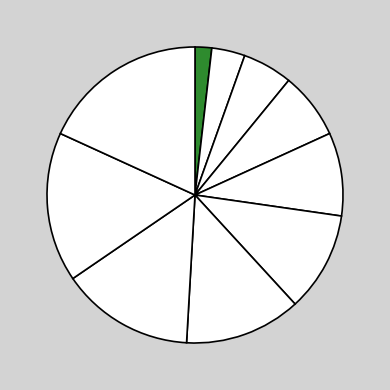

How many slices are in this pie chart?

10